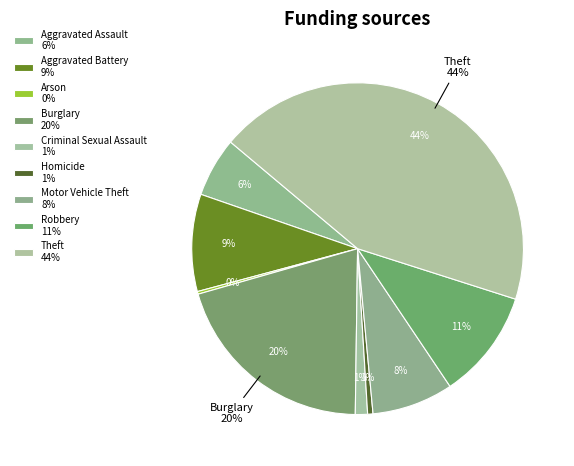

Does Aggravated Battery account for over 50% of the chart?

No